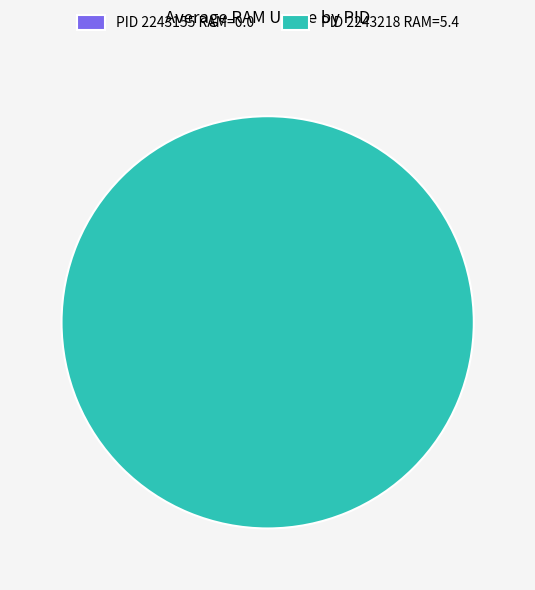

To the nearest percent, what is the average slice percentage?

50%